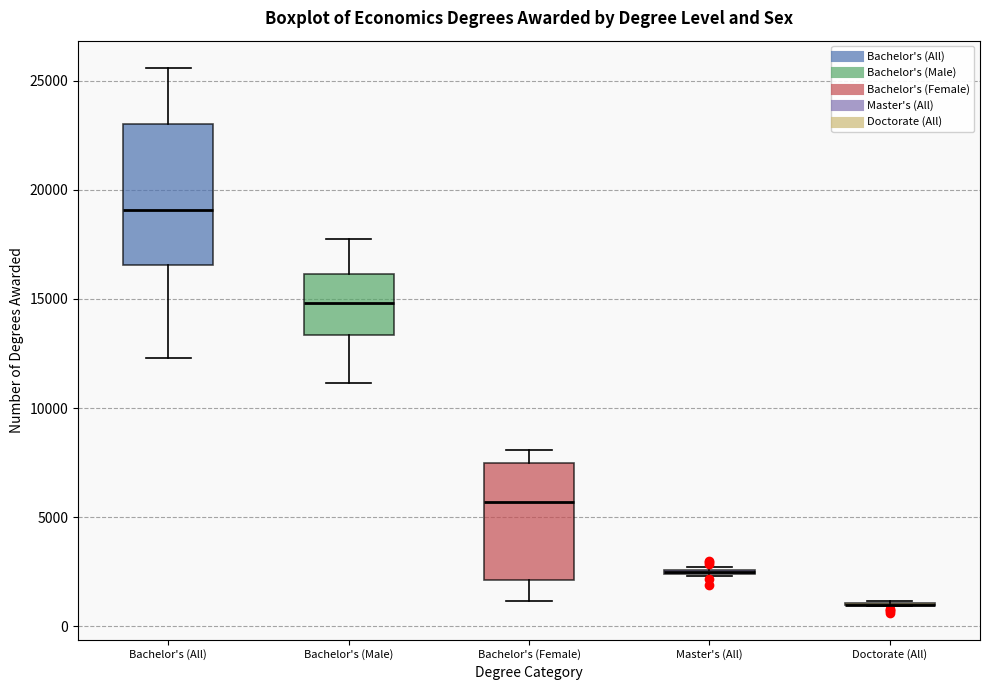

Reading left to right, transcribe this box plot: for each box, give where its median line is, the range the box spans, and where its two whiskers end, as read against the y-axis. The values are not printed on the chart, so give them approximately, as read against the axis.

Bachelor's (All): median 19000, box 16500 to 23000, whiskers 12500 to 25500
Bachelor's (Male): median 15000, box 13500 to 16000, whiskers 11000 to 17500
Bachelor's (Female): median 5500, box 2000 to 7500, whiskers 1000 to 8000
Master's (All): box collapsed to a line at 2500, whiskers 2500 to 2500
Doctorate (All): box collapsed to a line at 1000, whiskers 1000 to 1000